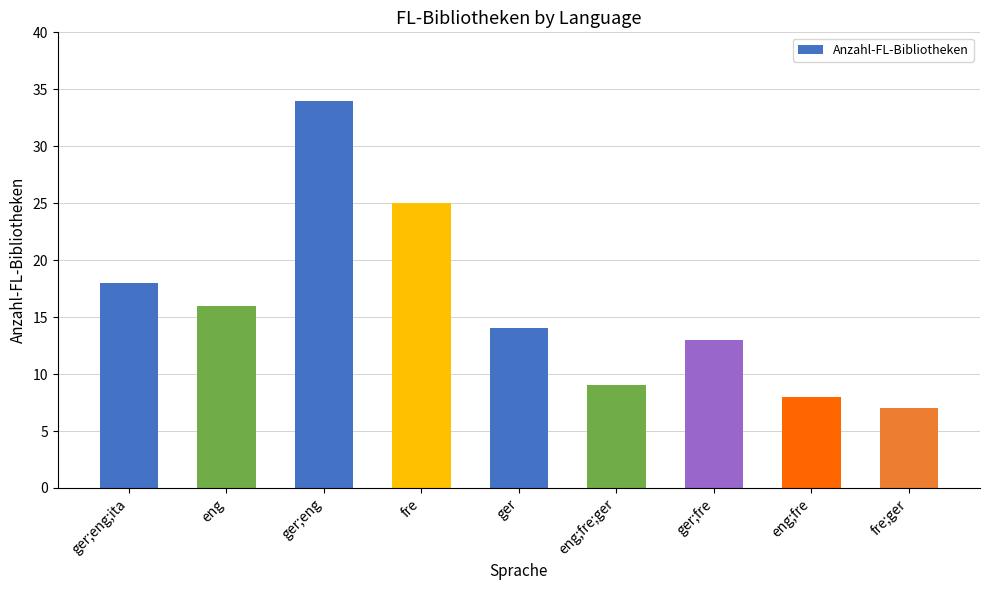

What is the difference between the values at fre;ger and ger?

7